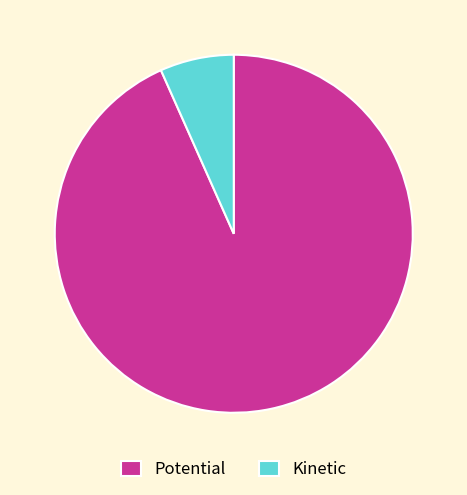

Between Kinetic and Potential, which is larger?

Potential